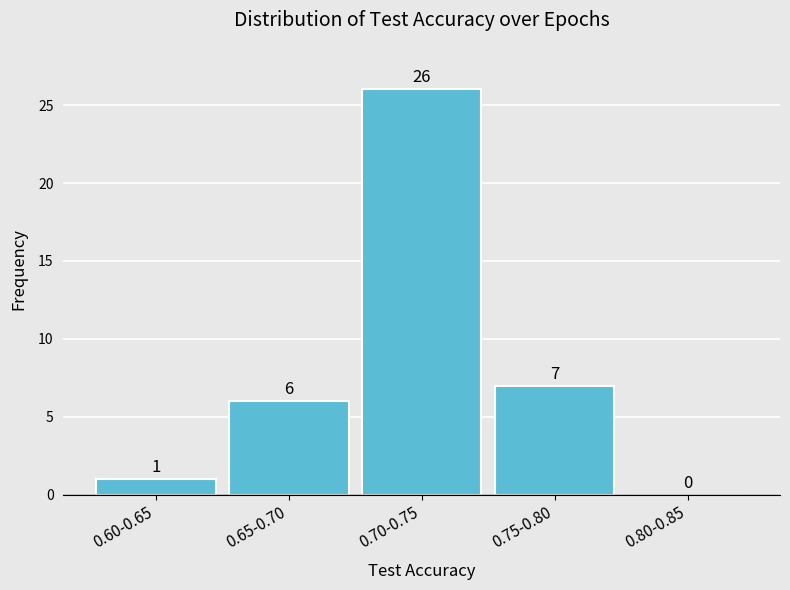

Reading left to right, what are all the values shown in this chart?

0.60-0.65=1	0.65-0.70=6	0.70-0.75=26	0.75-0.80=7	0.80-0.85=0